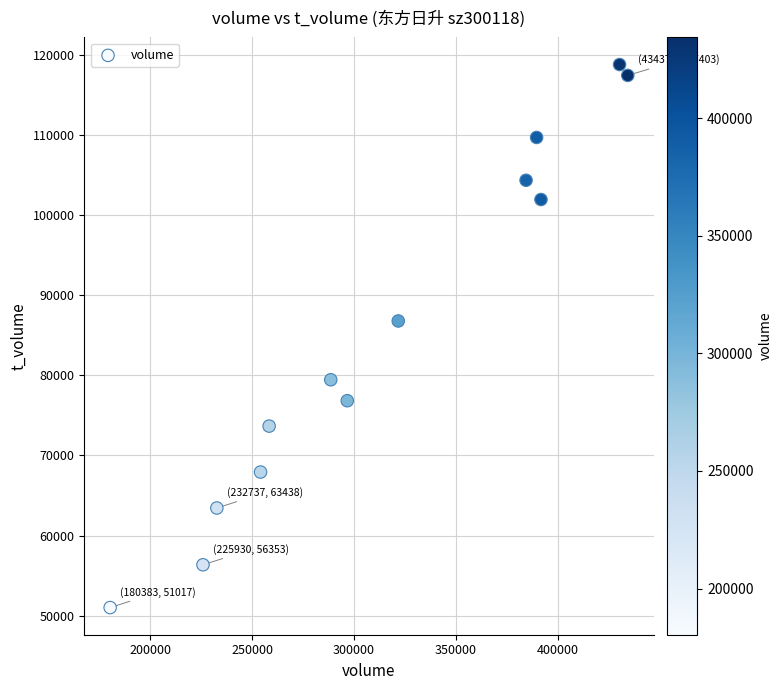

What is the range of X values (max minus min)?

253992